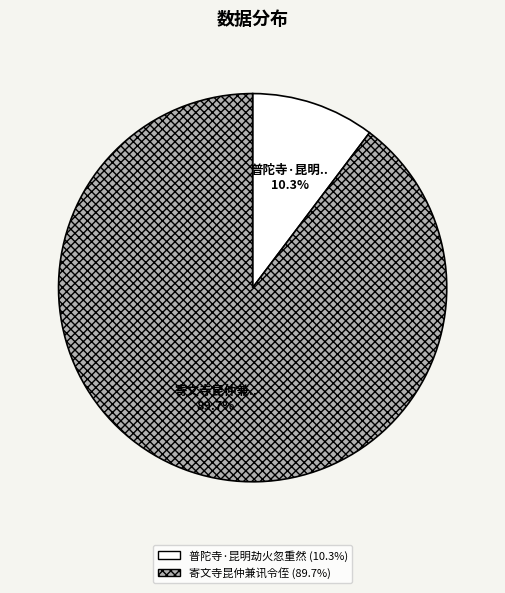

Between 普陀寺·昆明劫火忽重然 and 寄文寺昆仲兼讯令侄, which is larger?

寄文寺昆仲兼讯令侄